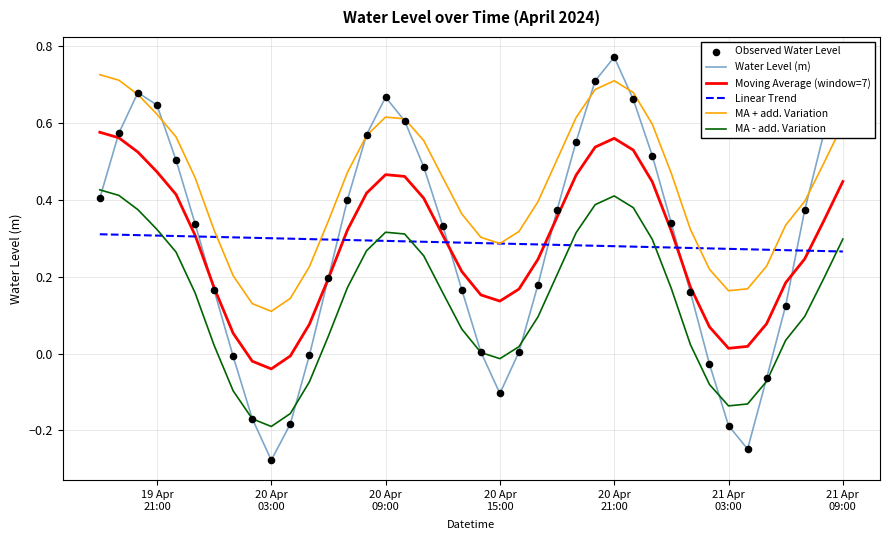

Which series has the largest total across all categories?

MA + add. Variation